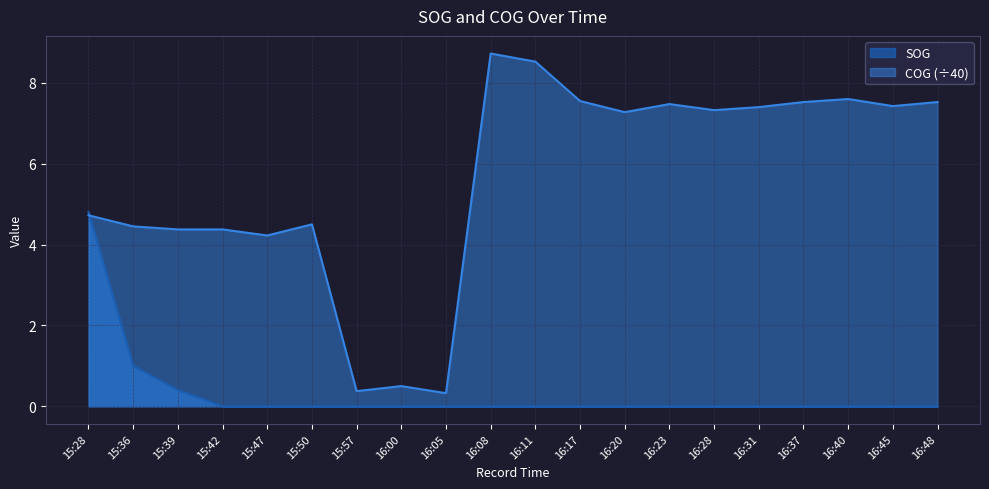

At which label does COG first exceed 7?

16:08